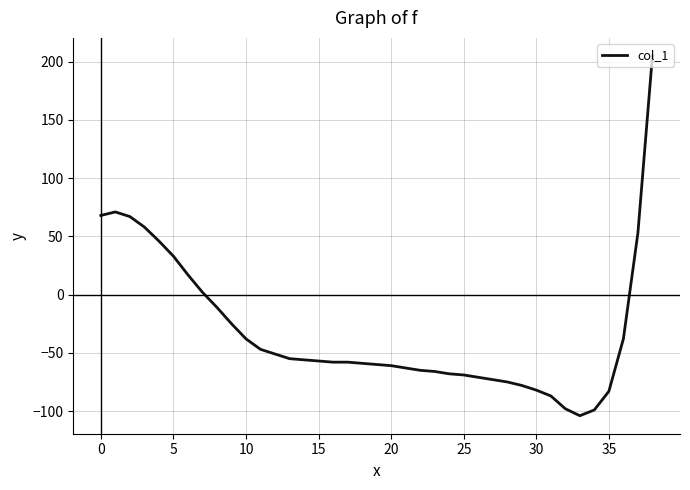

How many negative values are there?

29